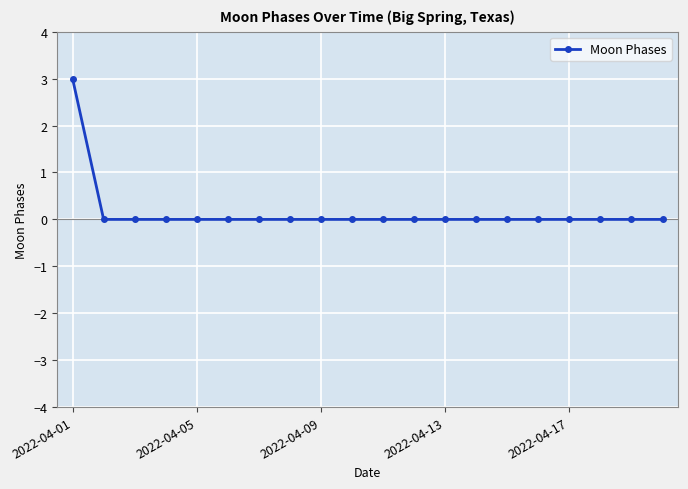

How many distinct data groups are displayed?

1